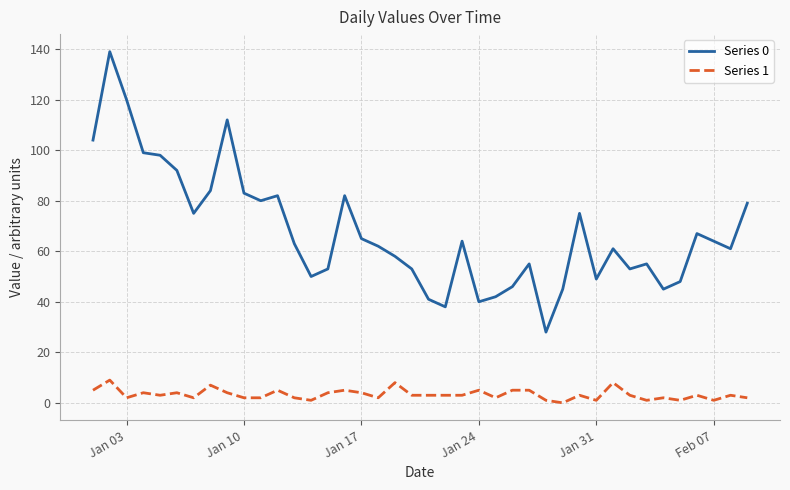

True or false: Series 0 and Series 1 intersect in this chart.

False